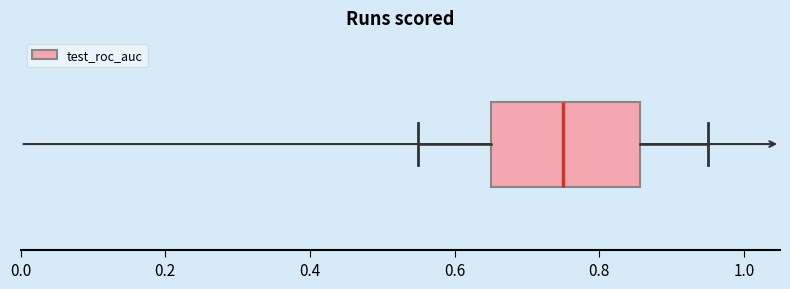

Transcribe this box plot: give where the median line is, the range the box spans, and where the two whiskers end, as read against the x-axis. The values are not printed on the chart, so give them approximately, as read against the axis.

median 0.76, box 0.66 to 0.86, whiskers 0.56 to 0.96